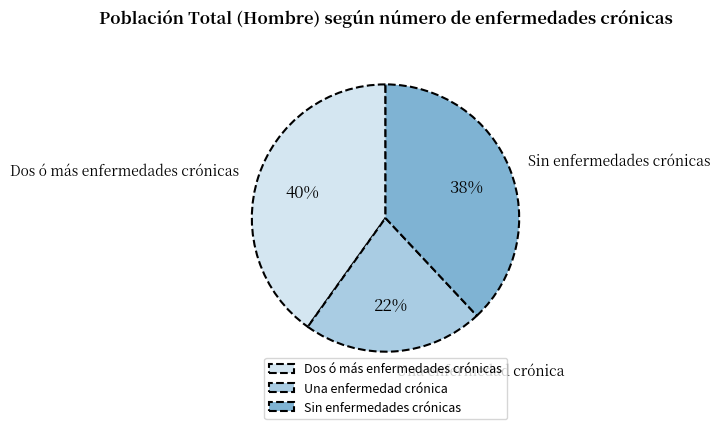

Rank the categories by value from lowest to highest.

Una enfermedad crónica, Sin enfermedades crónicas, Dos ó más enfermedades crónicas